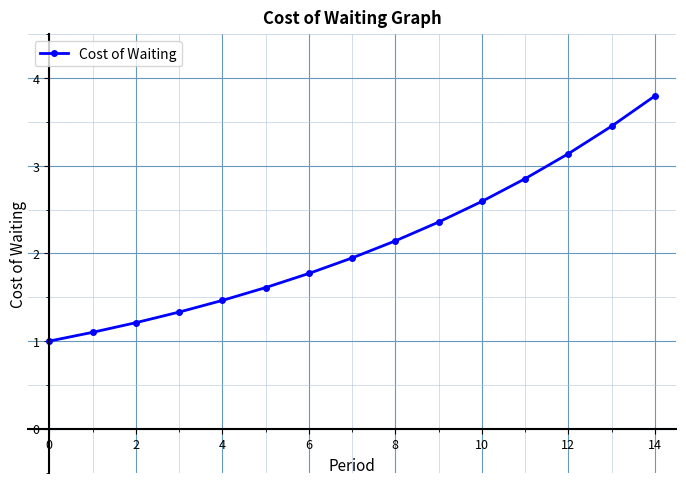

What is the average value?

2.1